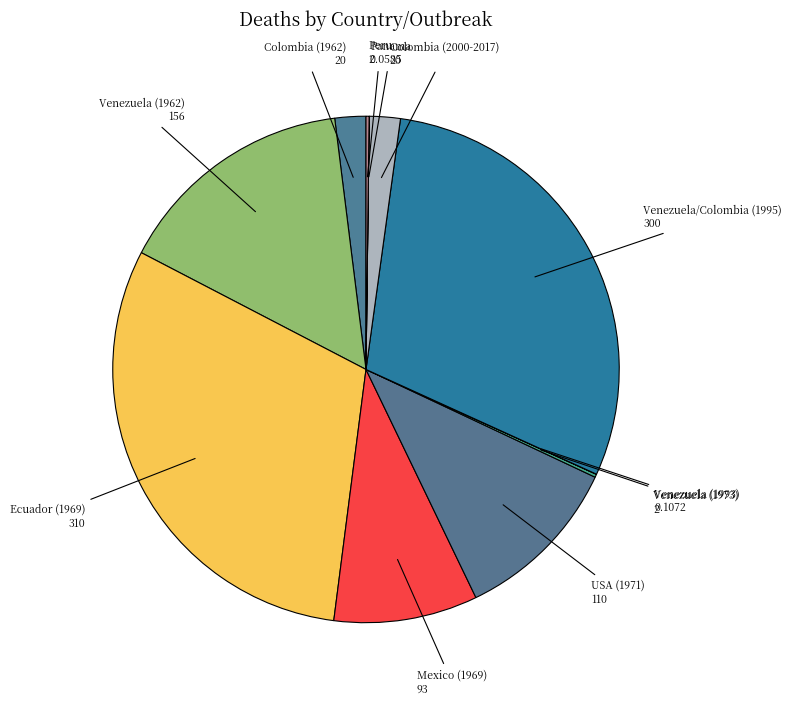

Which category has the biggest portion of the pie?

Ecuador (1969)